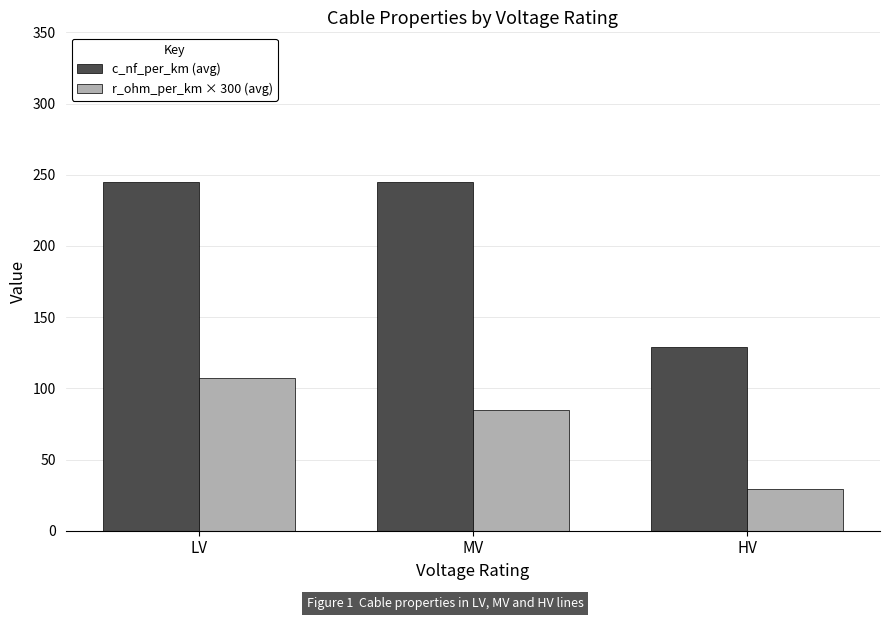

Rank the series at LV from highest to lowest value.

c_nf_per_km (avg), r_ohm_per_km × 300 (avg)